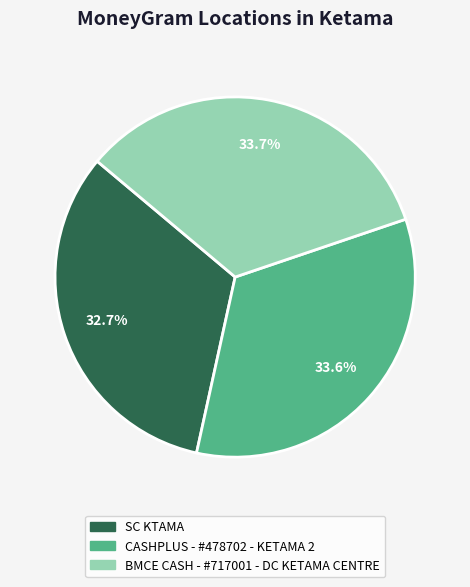

To the nearest percent, what is the difference between the largest and smallest slice percentages?

1%